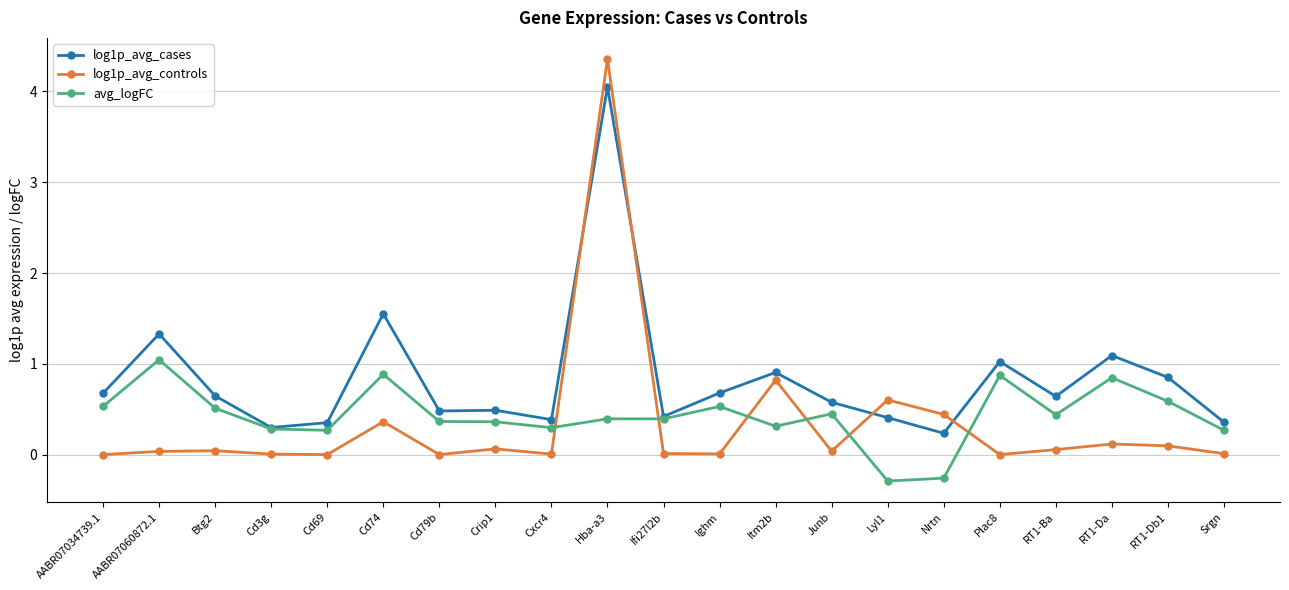

Rank the series by their maximum value, from highest to lowest.

log1p_avg_controls, log1p_avg_cases, avg_logFC